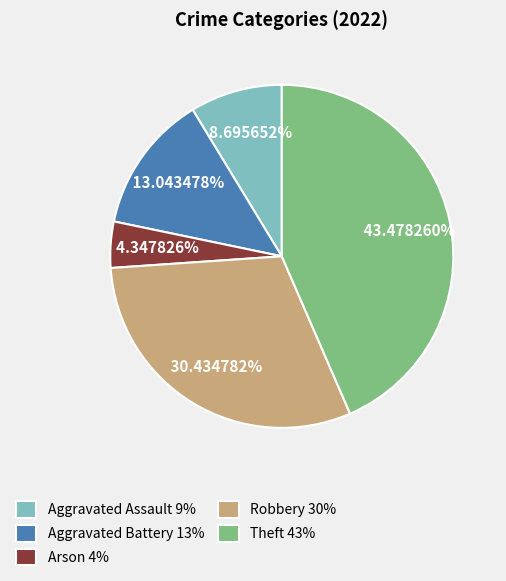

What is the ratio of the value at Aggravated Assault 9% to the value at Robbery 30%?

0.3